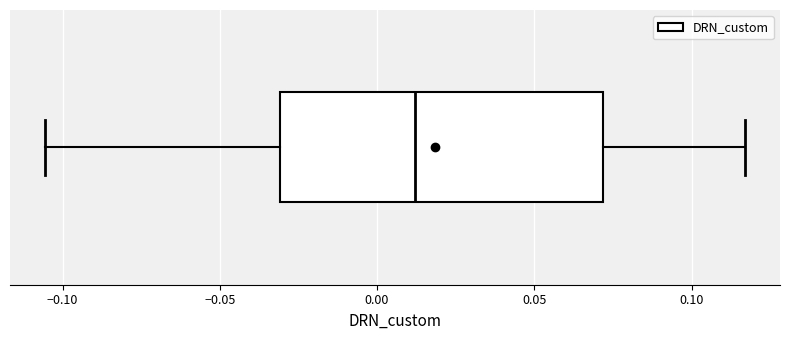

Transcribe this box plot: give where the median line is, the range the box spans, and where the two whiskers end, as read against the x-axis. The values are not printed on the chart, so give them approximately, as read against the axis.

median 0.010, box -0.030 to 0.070, whiskers -0.105 to 0.115